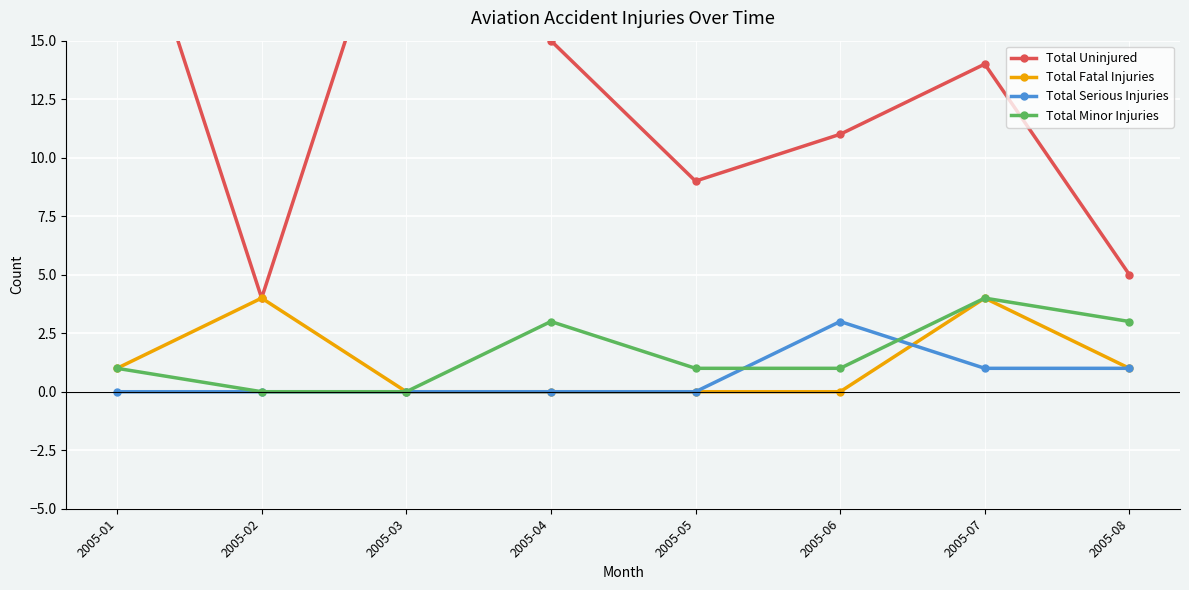

True or false: Total Fatal Injuries and Total Uninjured intersect in this chart.

False